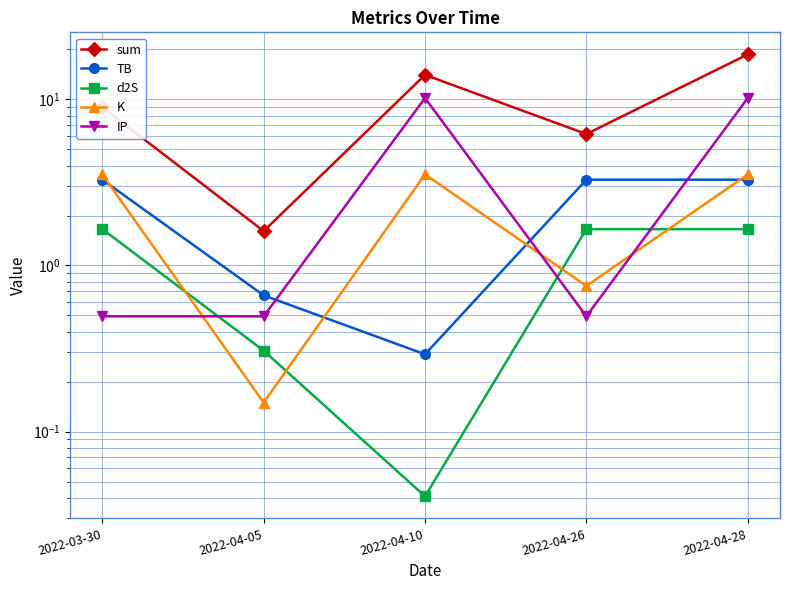

True or false: sum and d2S intersect in this chart.

False